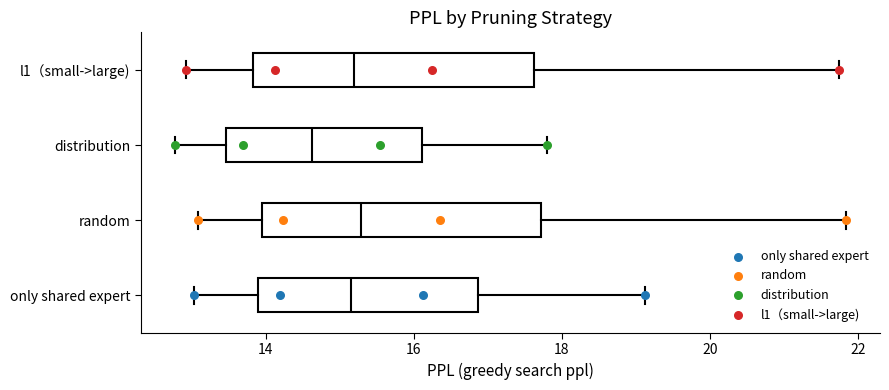

Reading bottom to top, read every box against the x-axis: the position of its median line, the range the box covers, and the ends of its whiskers. The values are not printed on the chart, so give them approximately, as read against the axis.

only shared expert: median 15.2, box 14.0 to 16.8, whiskers 13.0 to 19.2
random: median 15.2, box 14.0 to 17.8, whiskers 13.0 to 21.8
distribution: median 14.6, box 13.4 to 16.2, whiskers 12.8 to 17.8
l1（small->large): median 15.2, box 13.8 to 17.6, whiskers 13.0 to 21.8